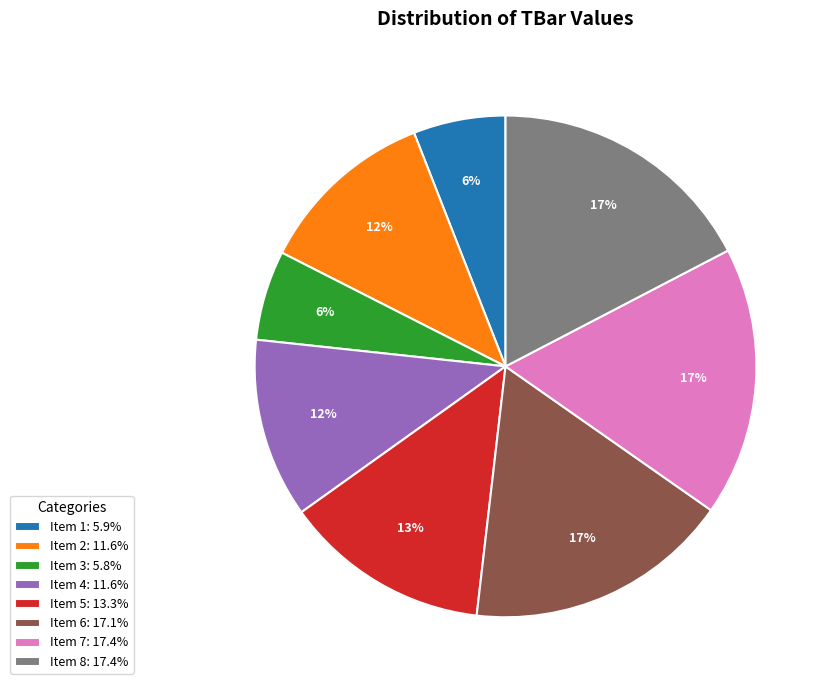

To the nearest percent, what is the average slice percentage?

12%